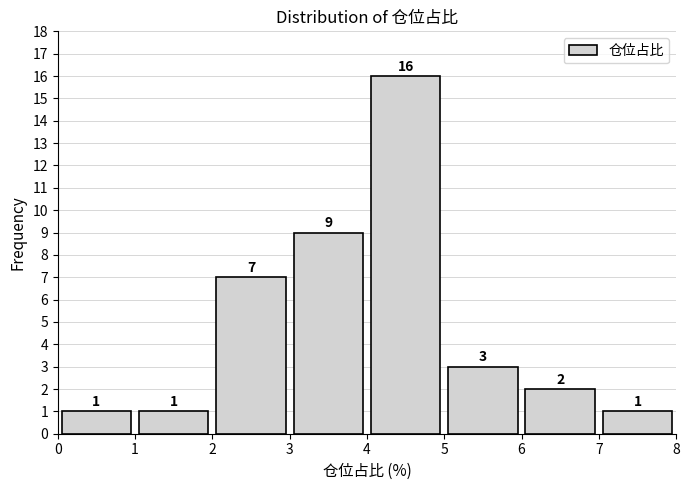

Reading left to right, transcribe this chart: for each bar, give the range it covers on the x-axis and its height.

0 to 1: 1
1 to 2: 1
2 to 3: 7
3 to 4: 9
4 to 5: 16
5 to 6: 3
6 to 7: 2
7 to 8: 1